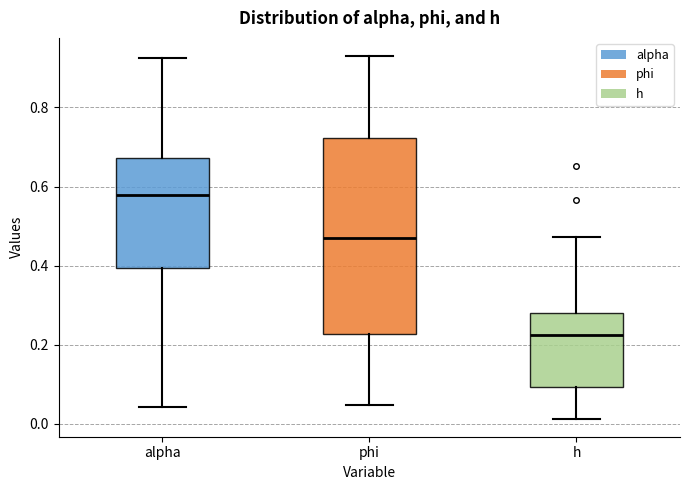

Reading left to right, read every box against the y-axis: the position of its median line, the range the box covers, and the ends of its whiskers. The values are not printed on the chart, so give them approximately, as read against the axis.

alpha: median 0.58, box 0.40 to 0.68, whiskers 0.04 to 0.92
phi: median 0.48, box 0.22 to 0.72, whiskers 0.04 to 0.94
h: median 0.22, box 0.10 to 0.28, whiskers 0.02 to 0.48